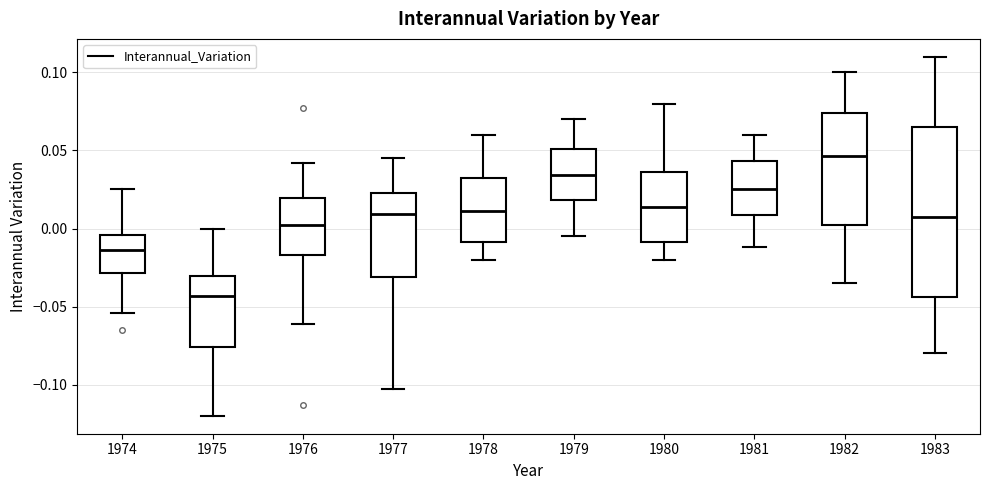

Reading left to right, transcribe this box plot: for each box, give where its median line is, the range the box spans, and where its two whiskers end, as read against the y-axis. The values are not printed on the chart, so give them approximately, as read against the axis.

1974: median -0.015, box -0.030 to -0.005, whiskers -0.055 to 0.025
1975: median -0.045, box -0.075 to -0.030, whiskers -0.120 to 0.000
1976: median 0.005, box -0.015 to 0.020, whiskers -0.060 to 0.040
1977: median 0.010, box -0.030 to 0.025, whiskers -0.105 to 0.045
1978: median 0.010, box -0.010 to 0.035, whiskers -0.020 to 0.060
1979: median 0.035, box 0.020 to 0.050, whiskers -0.005 to 0.070
1980: median 0.015, box -0.010 to 0.035, whiskers -0.020 to 0.080
1981: median 0.025, box 0.010 to 0.045, whiskers -0.010 to 0.060
1982: median 0.045, box 0.000 to 0.075, whiskers -0.035 to 0.100
1983: median 0.010, box -0.045 to 0.065, whiskers -0.080 to 0.110